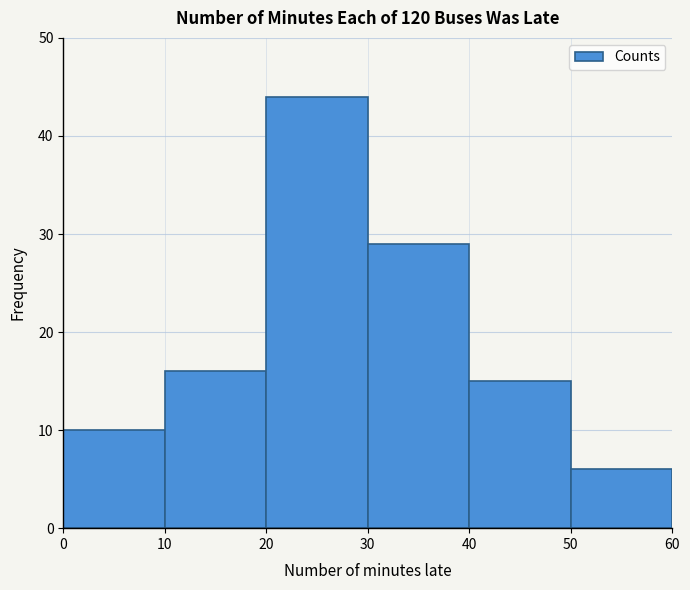

Reading left to right, list every bar in this chart as the range it spans on the x-axis followed by its height. The values are not printed on the chart, so give them approximately, as read against the axis.

0 to 10: 10
10 to 20: 16
20 to 30: 44
30 to 40: 29
40 to 50: 15
50 to 60: 6